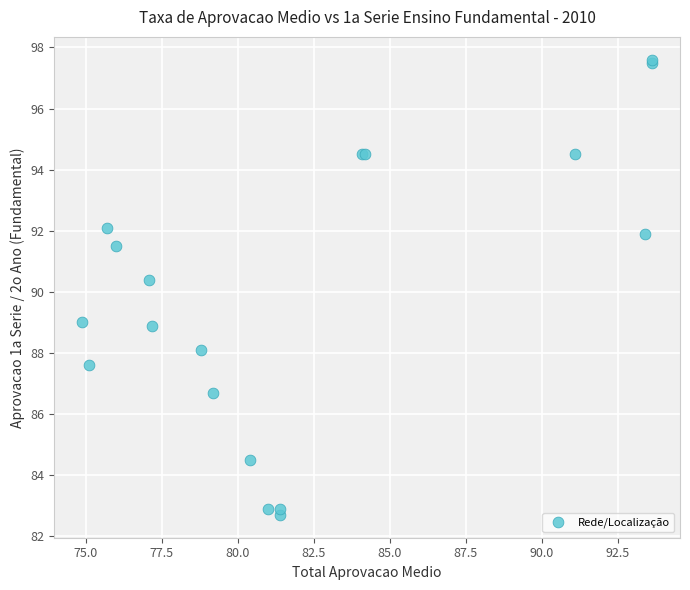

What Y value in the scatter plot is closest to 90?

90.4